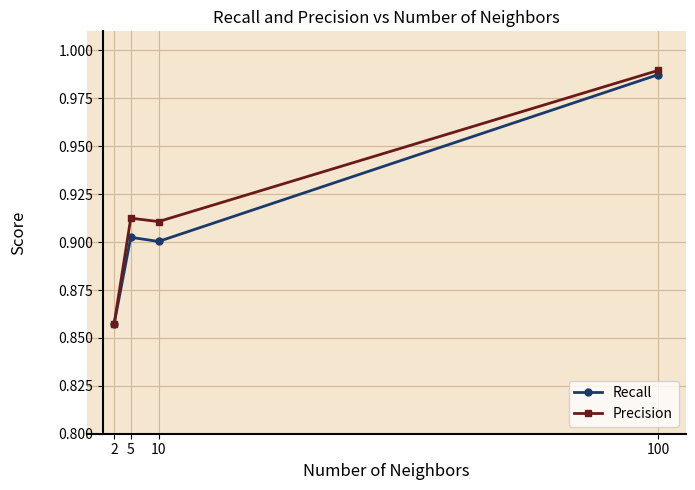

True or false: Precision has more than 1 points higher than both neighbors.

False